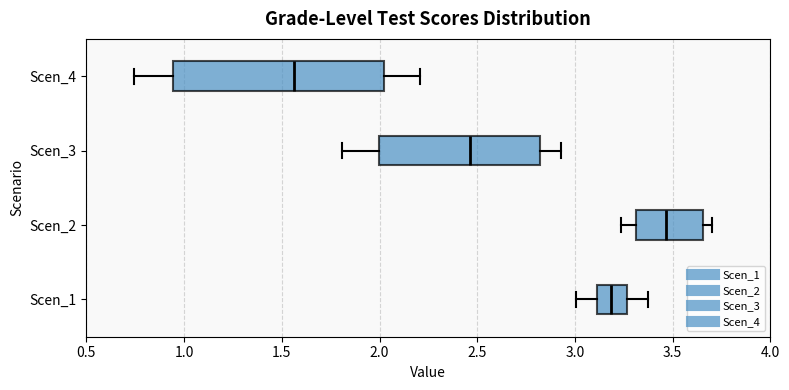

Reading bottom to top, transcribe this box plot: for each box, give where its median line is, the range the box spans, and where its two whiskers end, as read against the x-axis. The values are not printed on the chart, so give them approximately, as read against the axis.

Scen_1: median 3.20, box 3.10 to 3.25, whiskers 3.00 to 3.35
Scen_2: median 3.45, box 3.30 to 3.65, whiskers 3.25 to 3.70
Scen_3: median 2.45, box 2.00 to 2.80, whiskers 1.80 to 2.95
Scen_4: median 1.55, box 0.95 to 2.00, whiskers 0.75 to 2.20